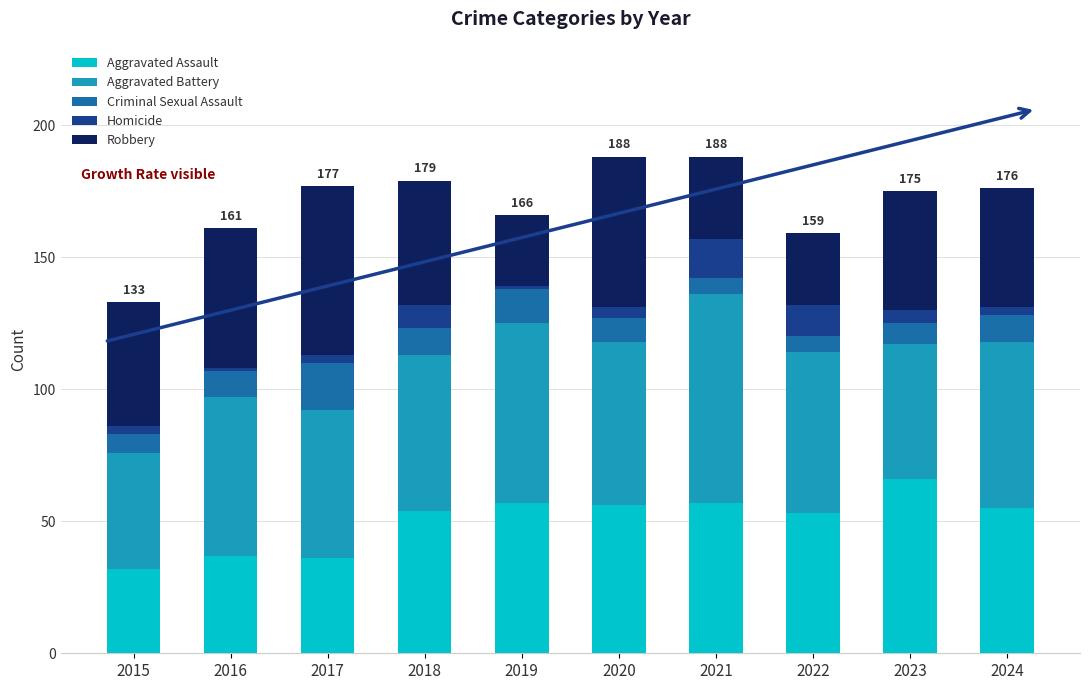

What is the maximum value for Aggravated Assault?

66